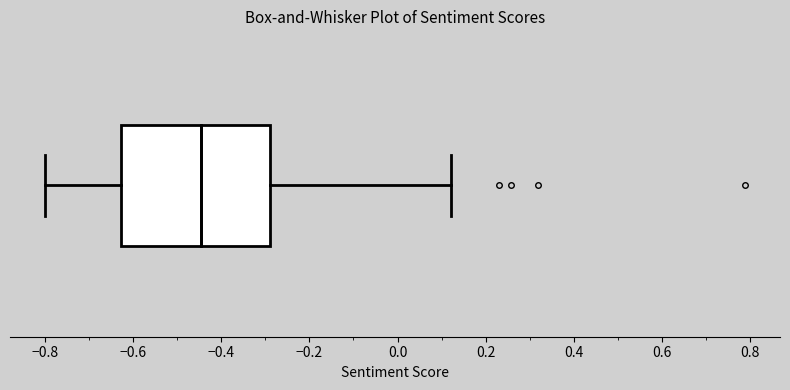

Where is the right edge of the box on the x-axis? The values are not printed on the chart, so give them approximately, as read against the axis.

-0.28